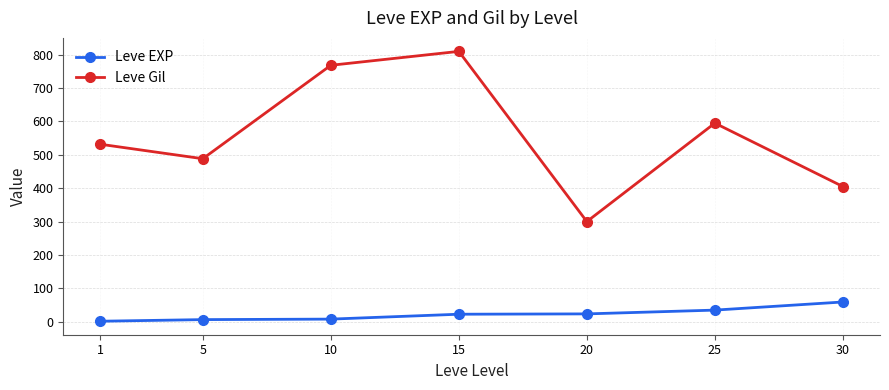

Is this an area chart (filled region under the line)?

No